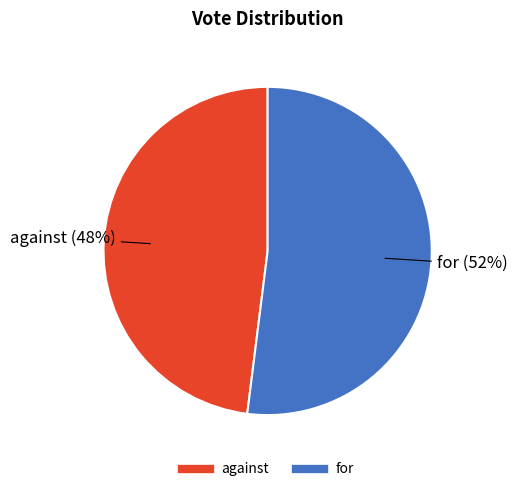

To the nearest percent, what is the combined percentage of against and for?

100%